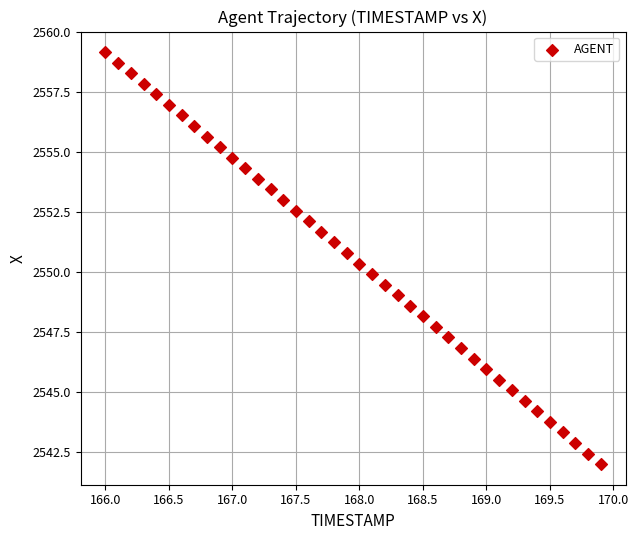

What is the range of X values (max minus min)?

3.9